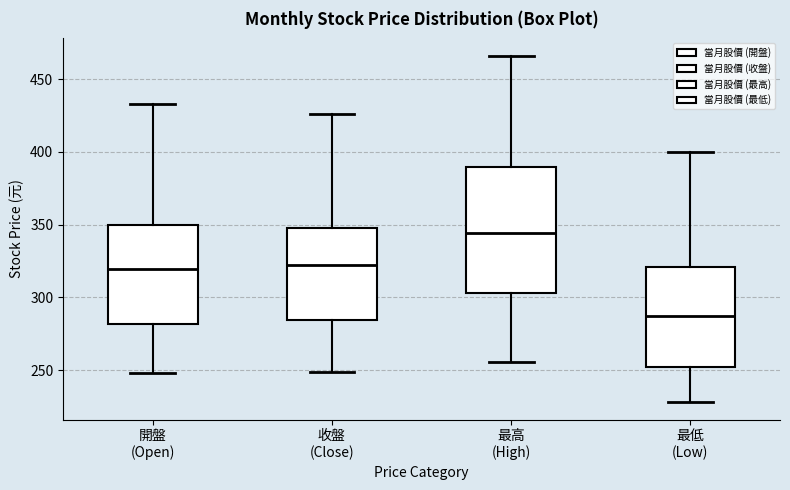

Which box is the tallest, from its lower edge to its upper edge?

最高 (High)